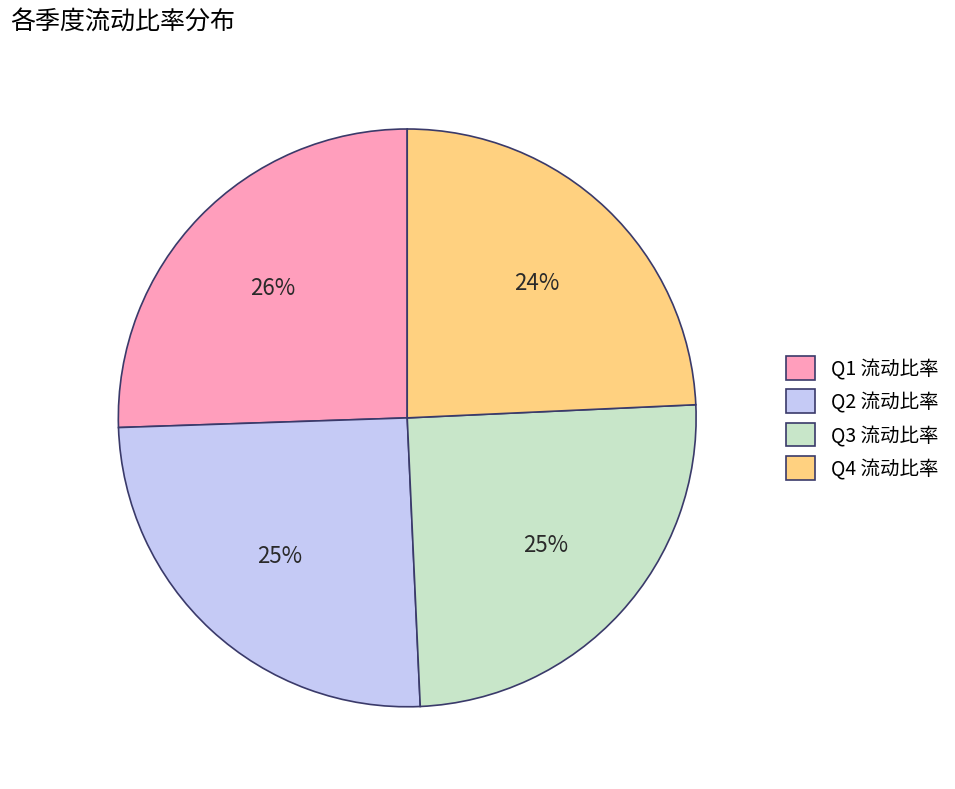

Combined, do Q2 流动比率 and Q1 流动比率 account for over 50%?

Yes